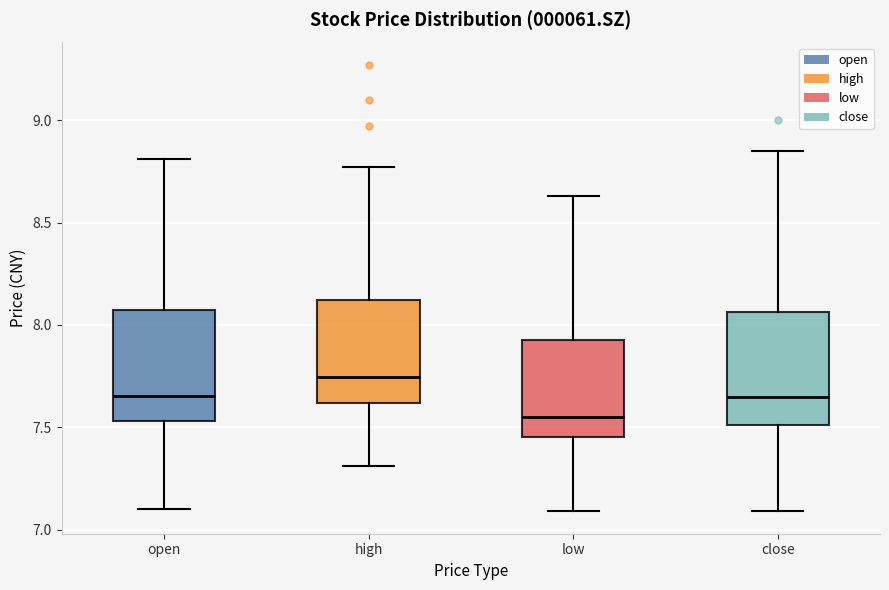

Which box has the highest median line?

high